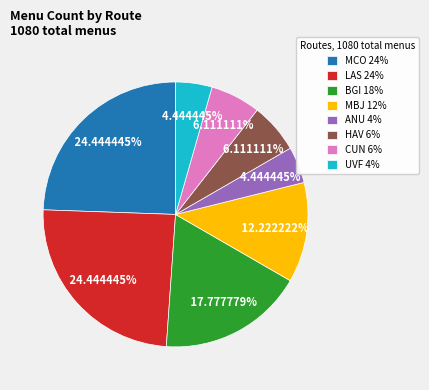

To the nearest percent, what is the difference between the LAS and ANU slice percentages?

20%